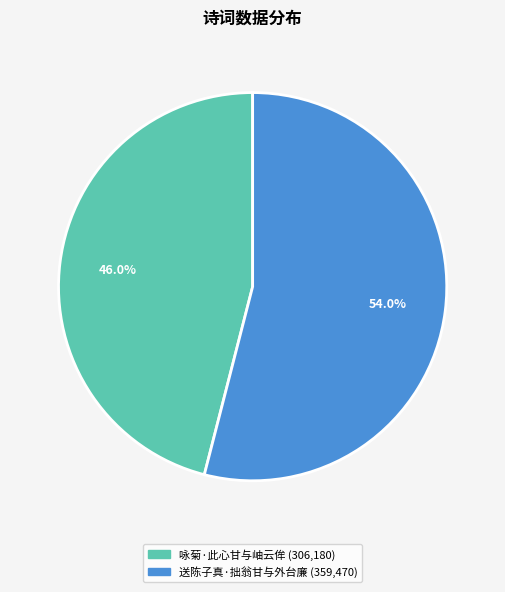

Which has a higher value, 送陈子真·拙翁甘与外台廉 or 咏菊·此心甘与岫云侔?

送陈子真·拙翁甘与外台廉